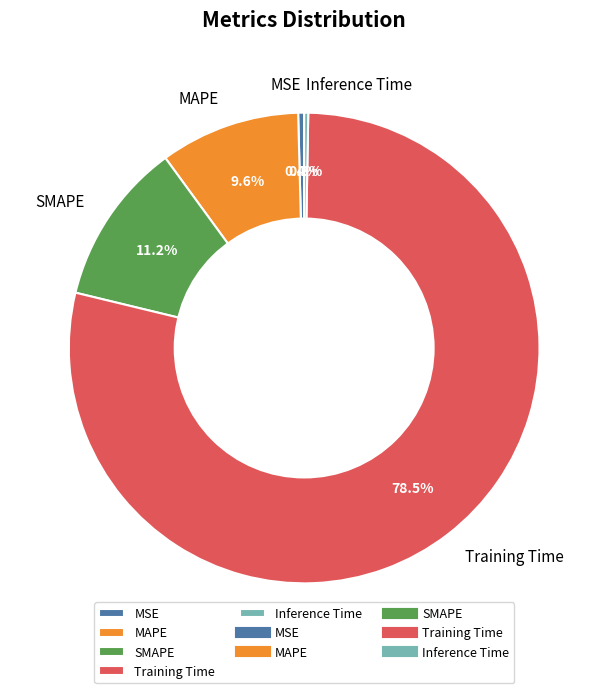

What percentage is the SMAPE slice, to the nearest percent?

11%